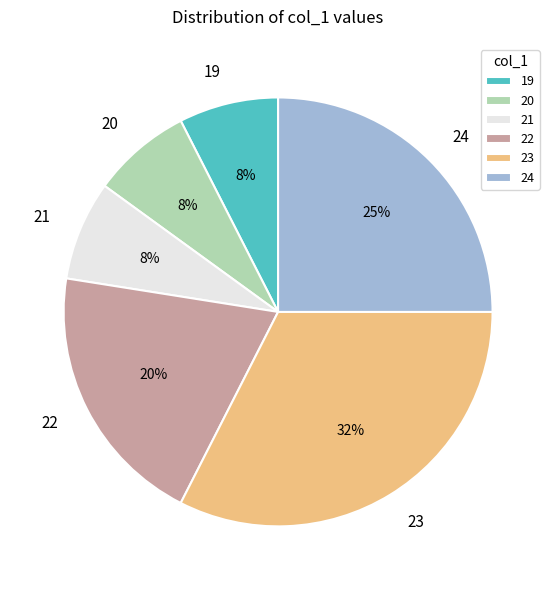

Is the sum of 21 and 24 greater than half?

No